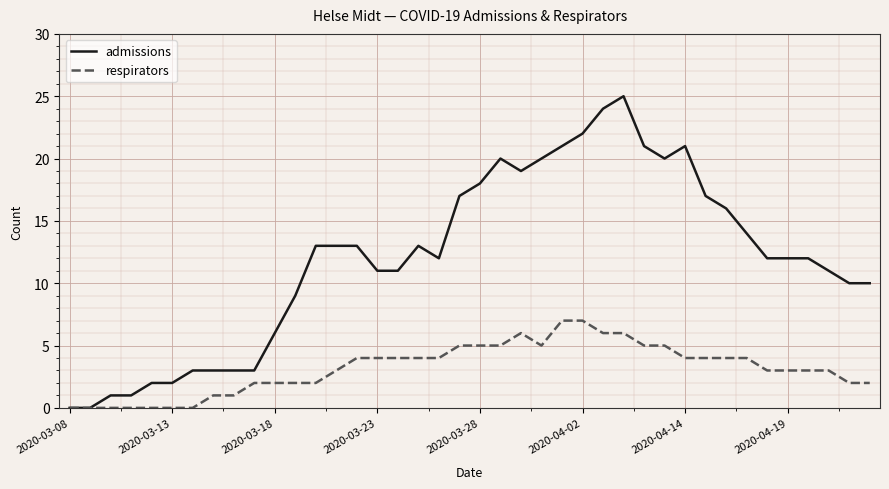

What is the difference between the maximum and second lowest values in the admissions series?

25